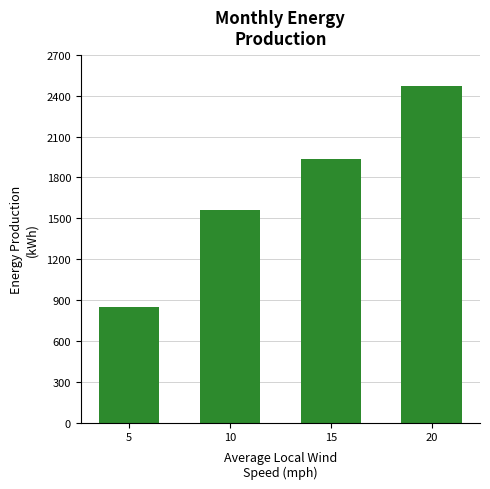

What is the difference between the second highest and minimum values?

1088